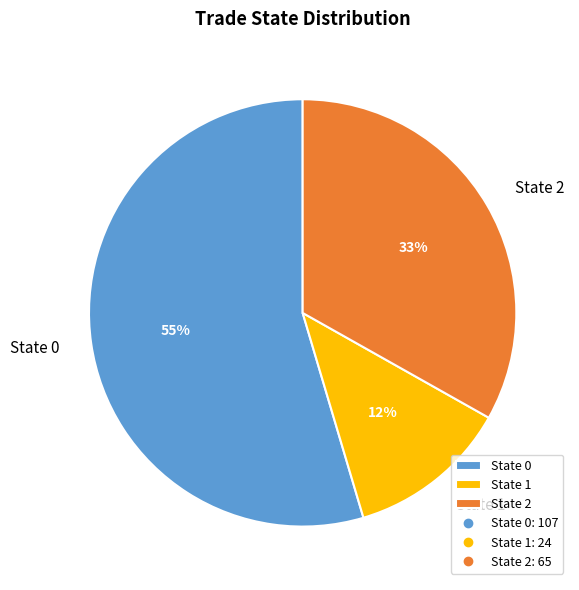

Is it true that State 2 is 47% of the pie?

False